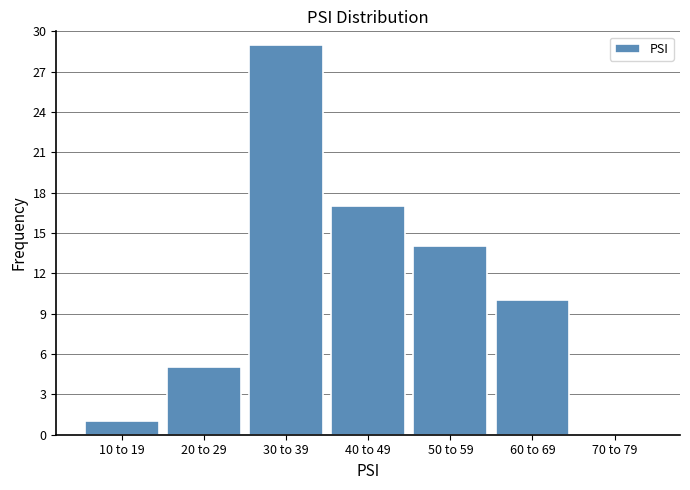

Reading left to right, transcribe all the data shown in this chart.

10 to 19=1	20 to 29=5	30 to 39=29	40 to 49=17	50 to 59=14	60 to 69=10	70 to 79=0